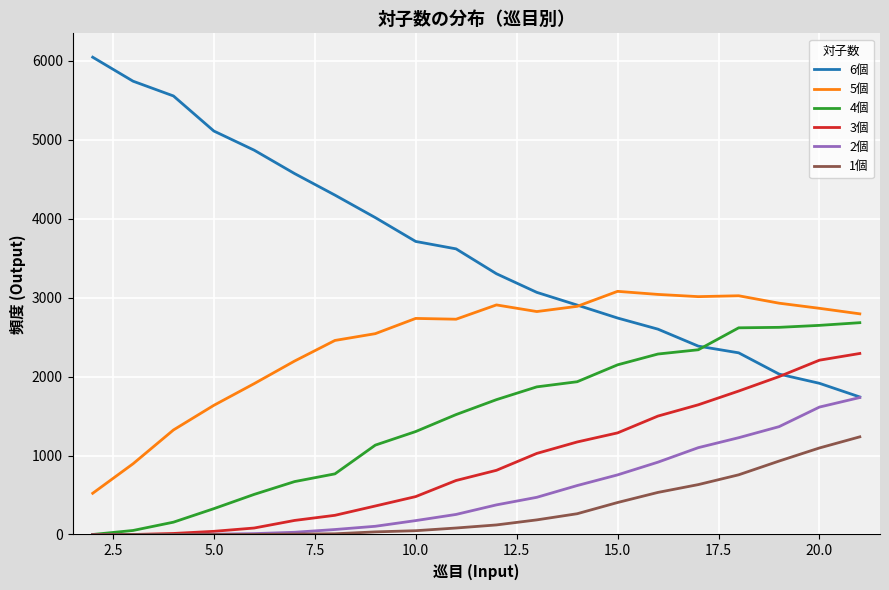

What is the difference between the maximum and second lowest values in the 5個 series?

2184